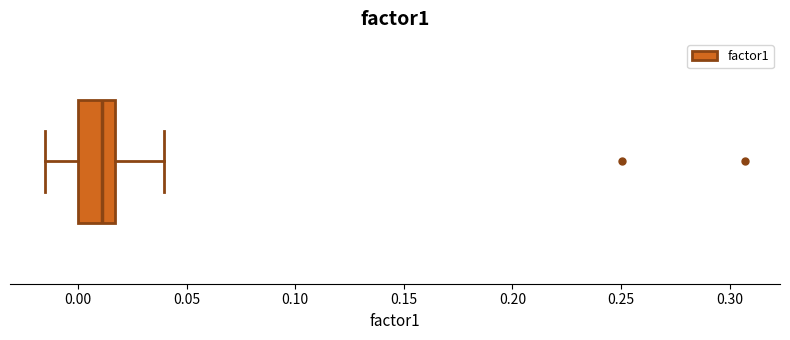

Where is the left edge of the box on the x-axis? The values are not printed on the chart, so give them approximately, as read against the axis.

0.000